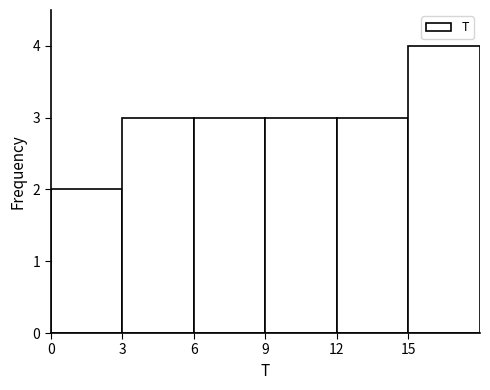

Reading left to right, transcribe this chart: for each bar, give the range it covers on the x-axis and its height. The values are not printed on the chart, so give them approximately, as read against the axis.

0 to 3: 2
3 to 6: 3
6 to 9: 3
9 to 12: 3
12 to 15: 3
15 to 18: 4